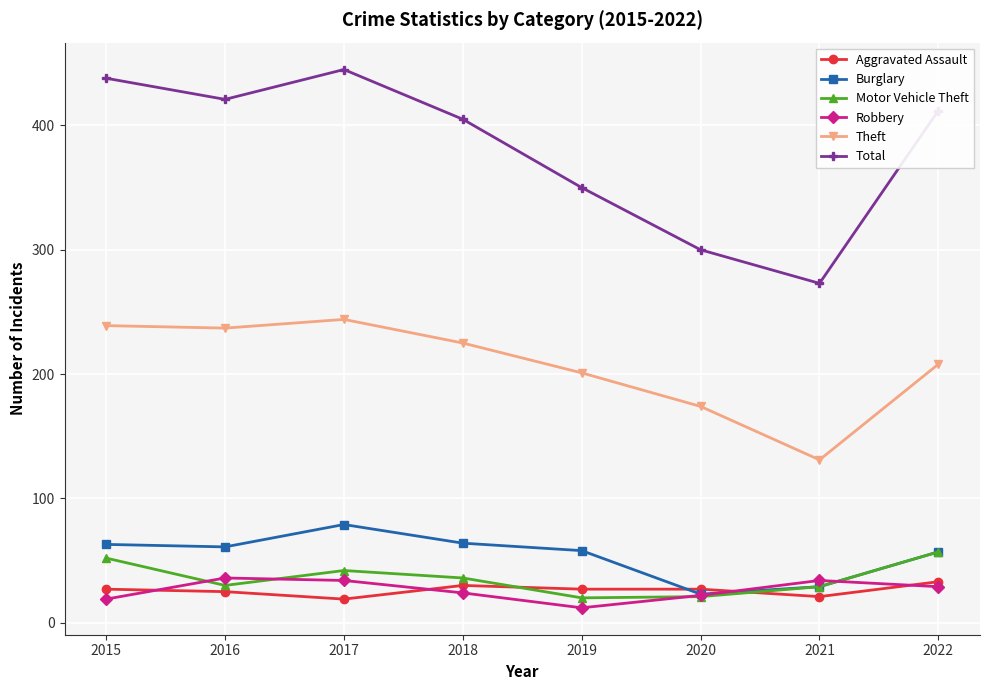

Where is Total nearest to the value 359?

2019